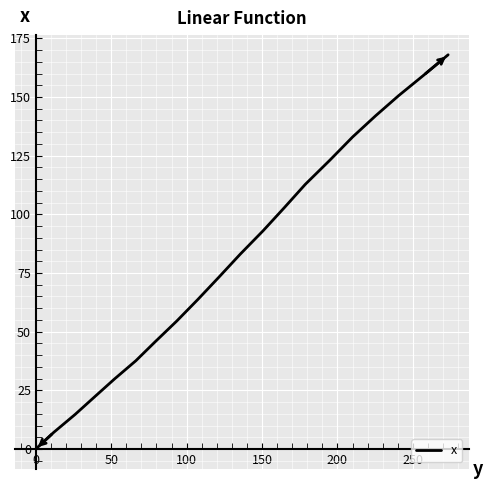

What is the greatest value displayed?

168.0